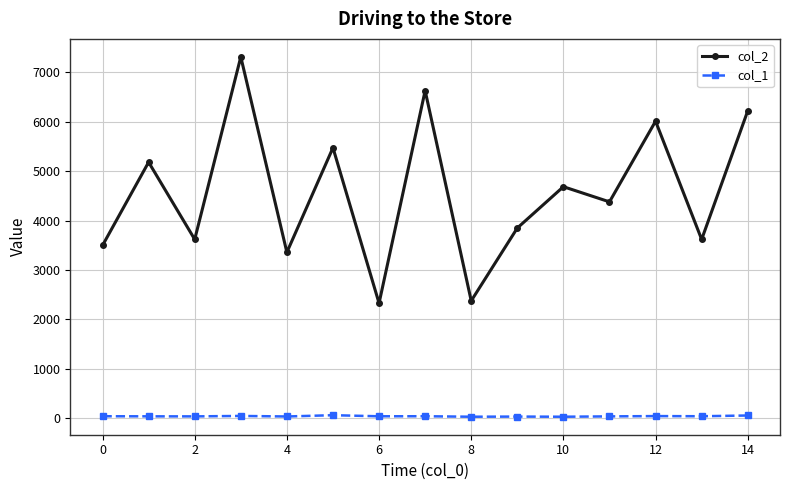

Which series has the largest total across all categories?

col_2